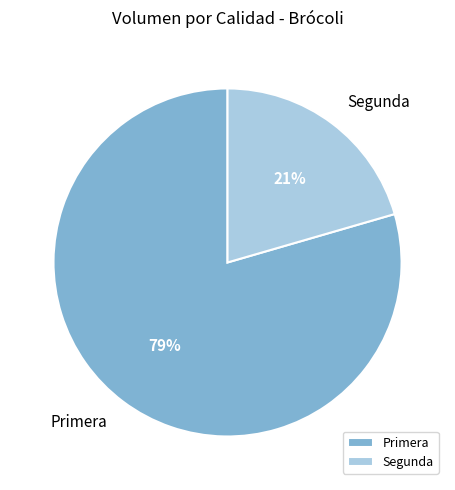

Count the number of slices in the pie.

2